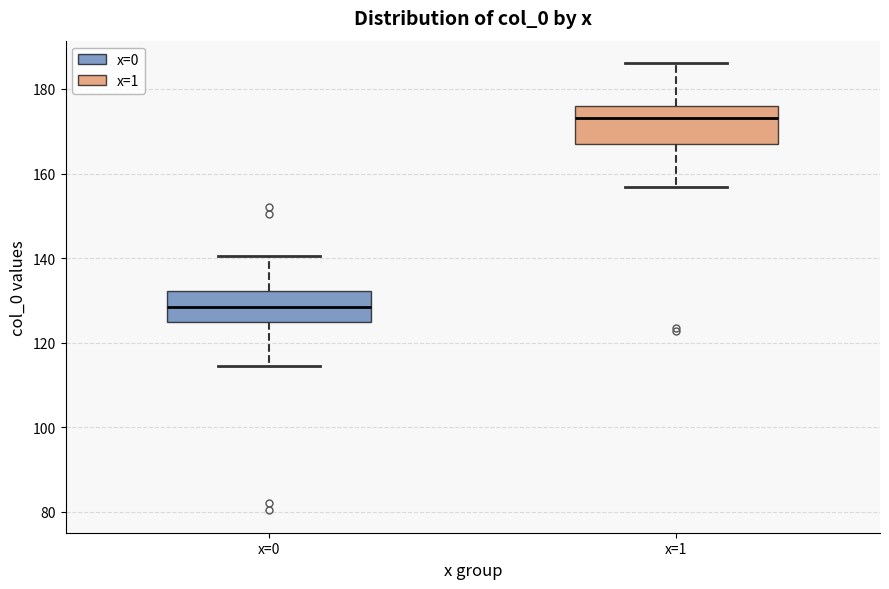

Which box's median line is the highest?

x=1